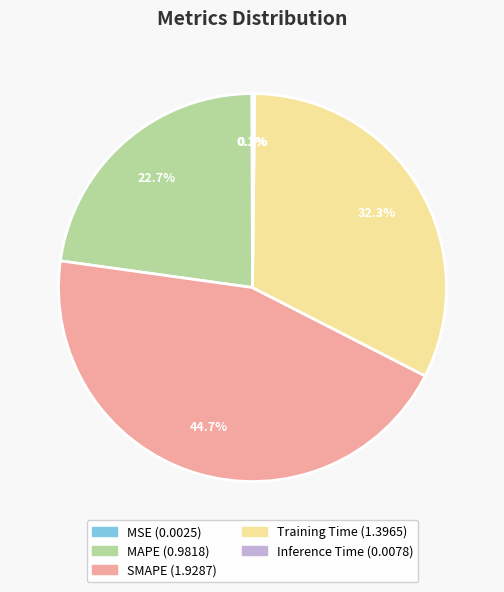

Is there any slice that represents more than half of the pie?

No